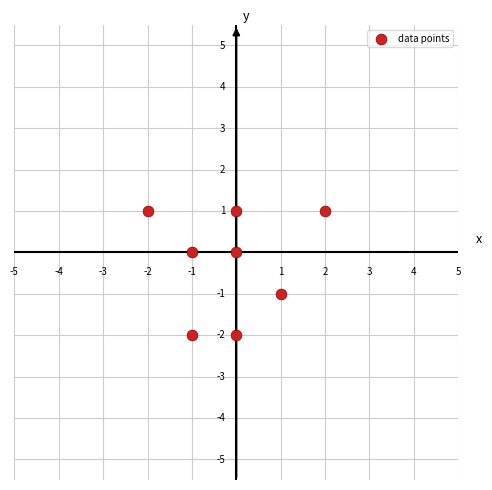

What is the range of Y values (max minus min)?

3